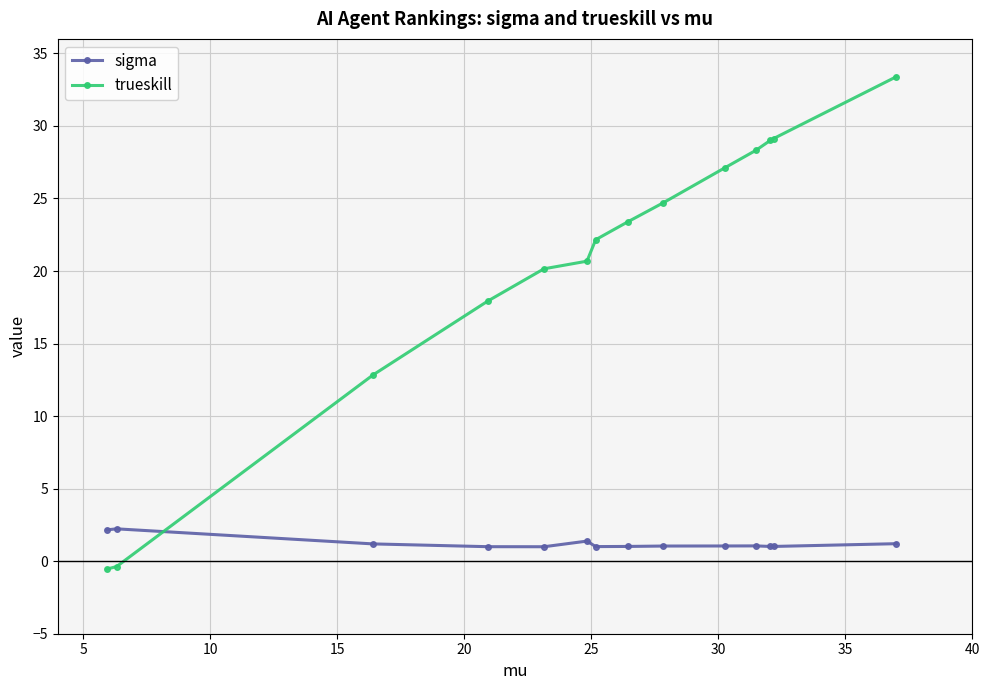

Which series has the widest spread of values?

trueskill